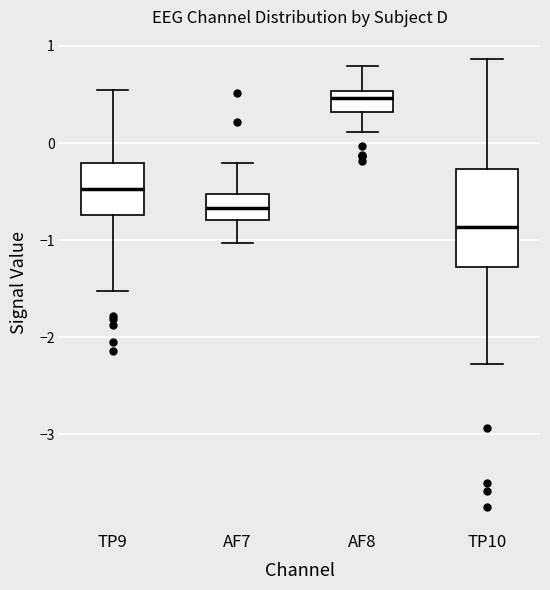

Reading left to right, transcribe this box plot: for each box, give where its median line is, the range the box spans, and where its two whiskers end, as read against the y-axis. The values are not printed on the chart, so give them approximately, as read against the axis.

TP9: median -0.5, box -0.7 to -0.2, whiskers -1.5 to 0.5
AF7: median -0.7, box -0.8 to -0.5, whiskers -1.0 to -0.2
AF8: median 0.5 (inside the box), box 0.3 to 0.5, whiskers 0.1 to 0.8
TP10: median -0.9, box -1.3 to -0.3, whiskers -2.3 to 0.9